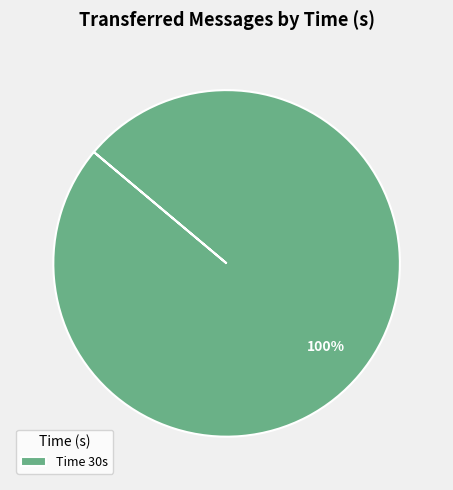

Which slice represents more than half of the pie?

Time 30s